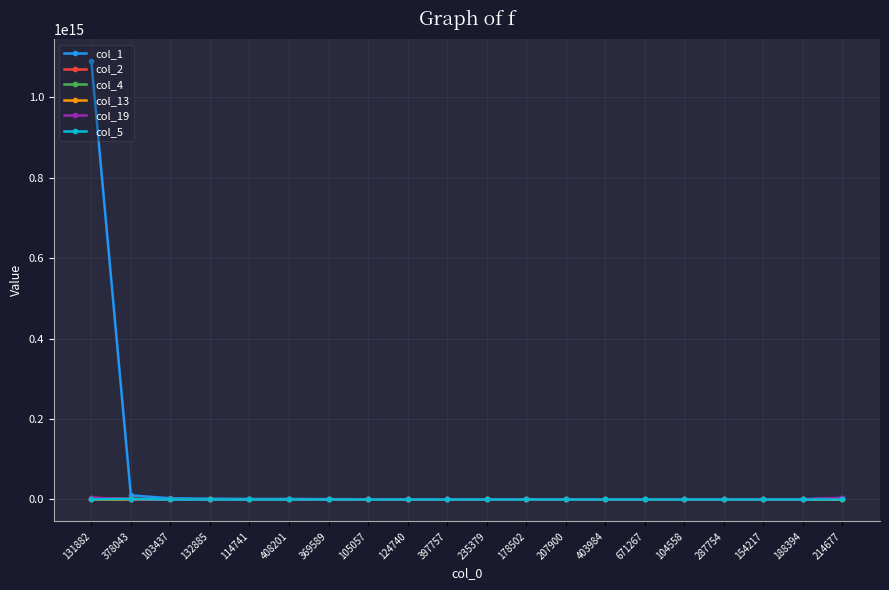

At how many categories does at least one series exceed 23841103567252?

1